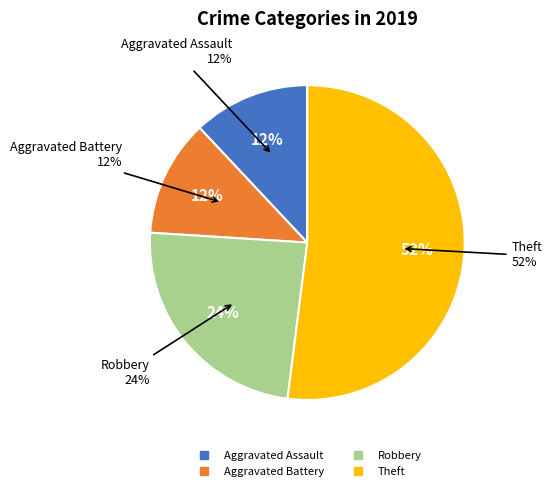

Rank the categories by value from highest to lowest.

Theft, Robbery, Aggravated Assault, Aggravated Battery